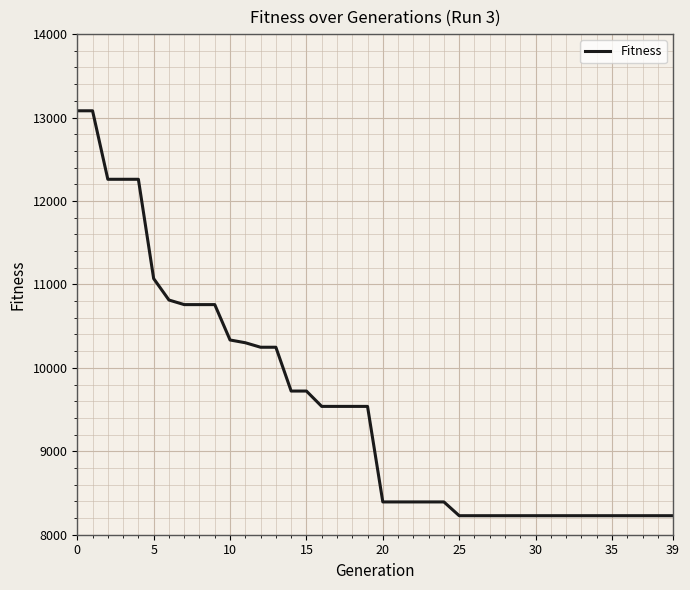

Reading right to left, what are all the values shown in this chart?

8228	8228	8228	8228	8228	8228	8228	8228	8228	8228	8228	8228	8228	8228	8228	8393	8393	8393	8393	8393	9538	9538	9538	9538	9722	9722	10247	10247	10301	10334	10758	10758	10758	10813	11070	12260	12260	12260	13081	13081